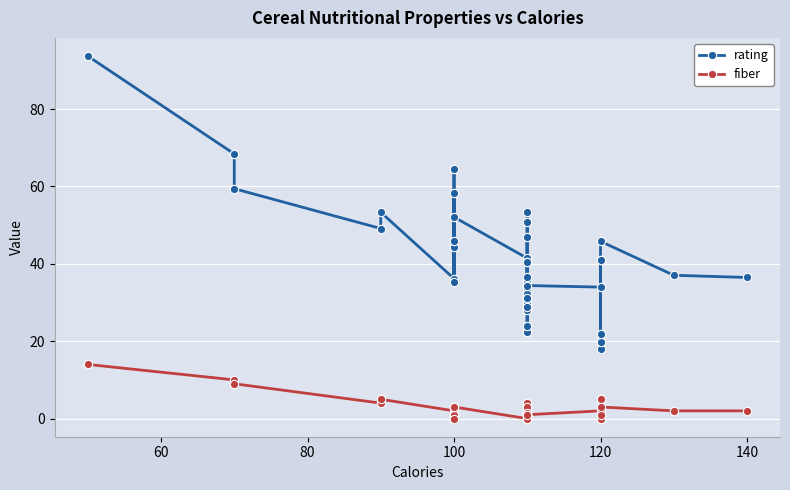

What is the highest value of the rating series?

93.7